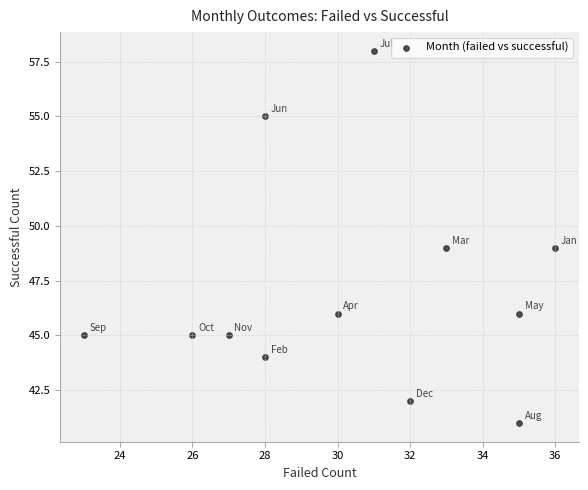

What is the average X value?

30